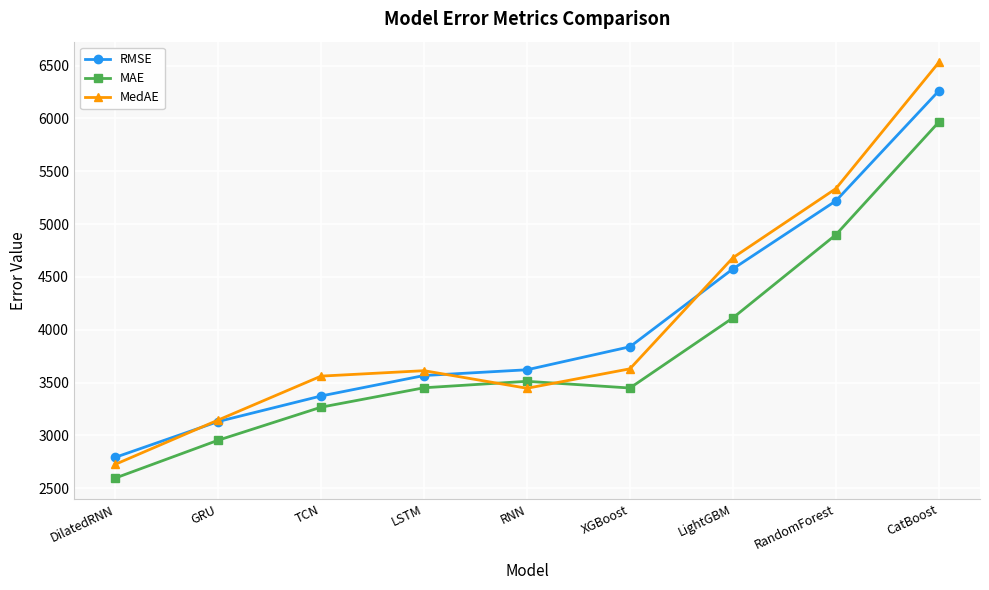

At how many categories does at least one series exceed 3435?

7